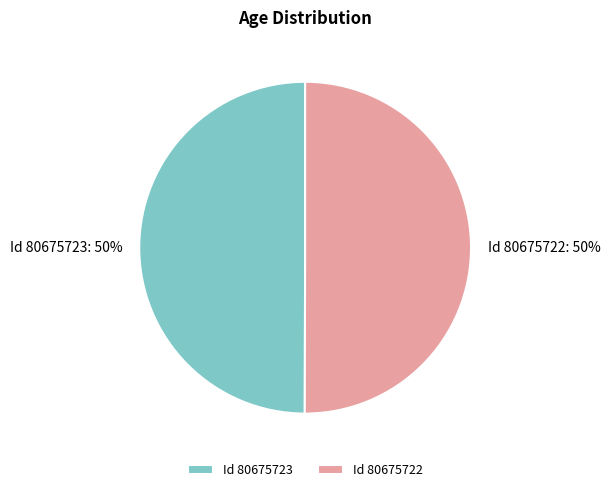

What is the ratio of the value at Id 80675722 to the value at Id 80675723?

1.0